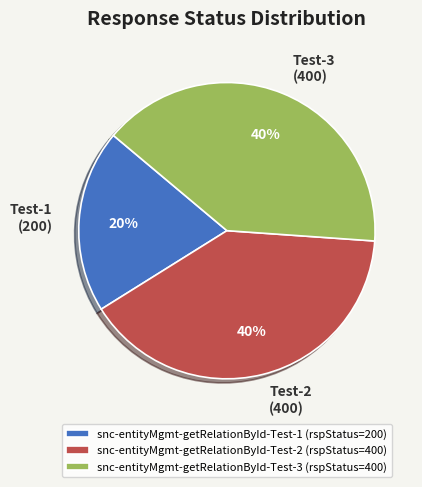

True or false: snc-entityMgmt-getRelationById-Test-2 accounts for 40% of the total.

True